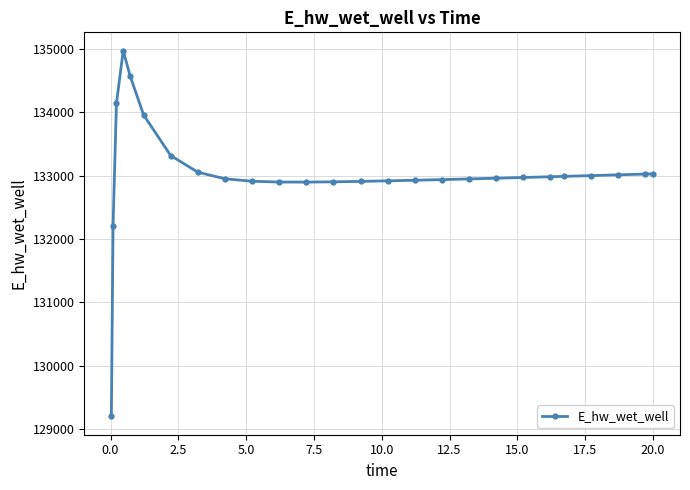

Count the number of categories in the chart.

26